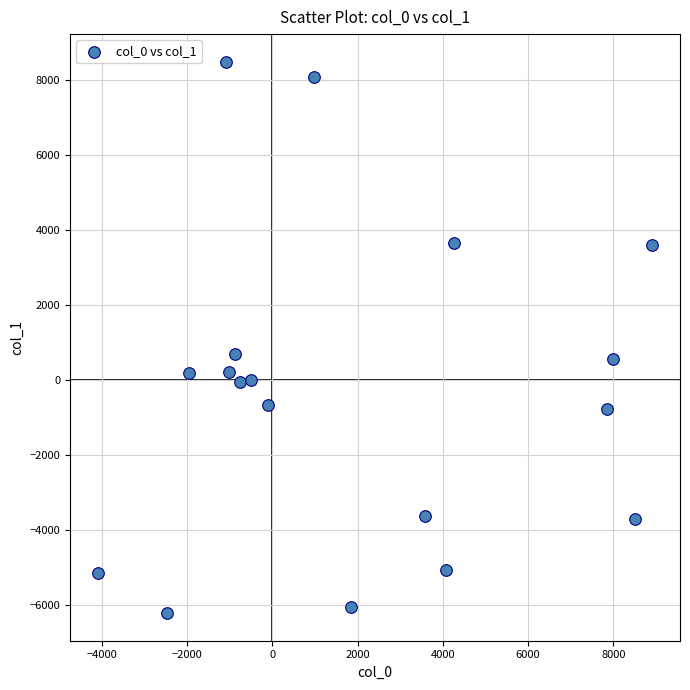

What is the range of X values (max minus min)?

13003.3